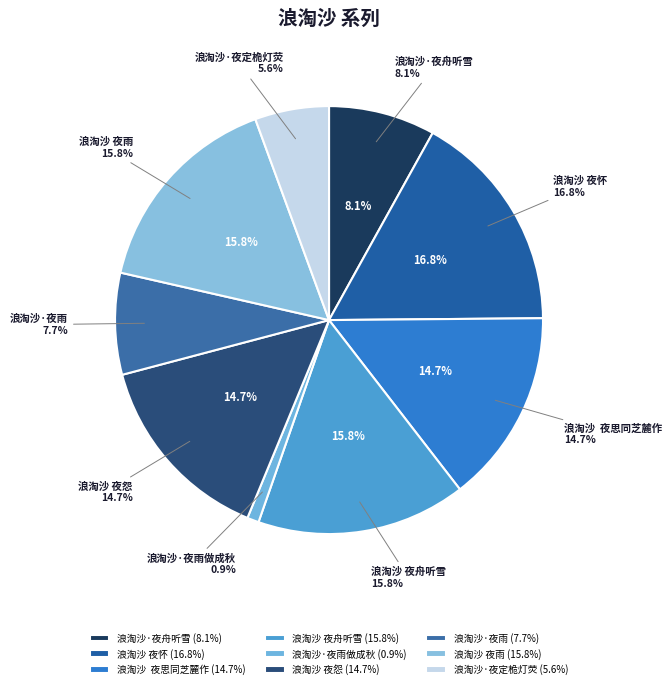

What portion of the pie excludes 浪淘沙·夜雨做成秋?

99.1%